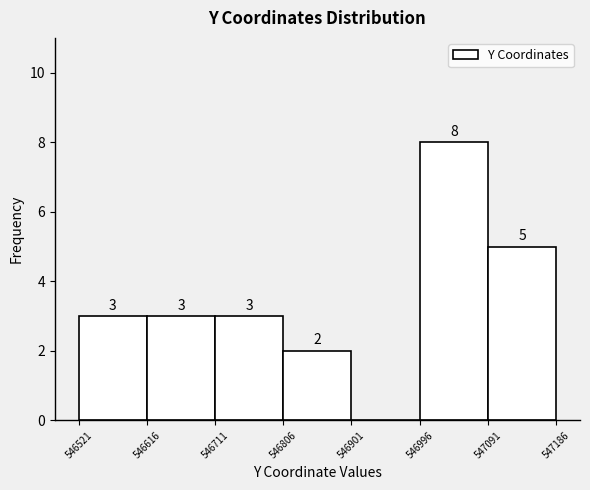

Which range on the x-axis has the tallest bar?

546996 to 547091